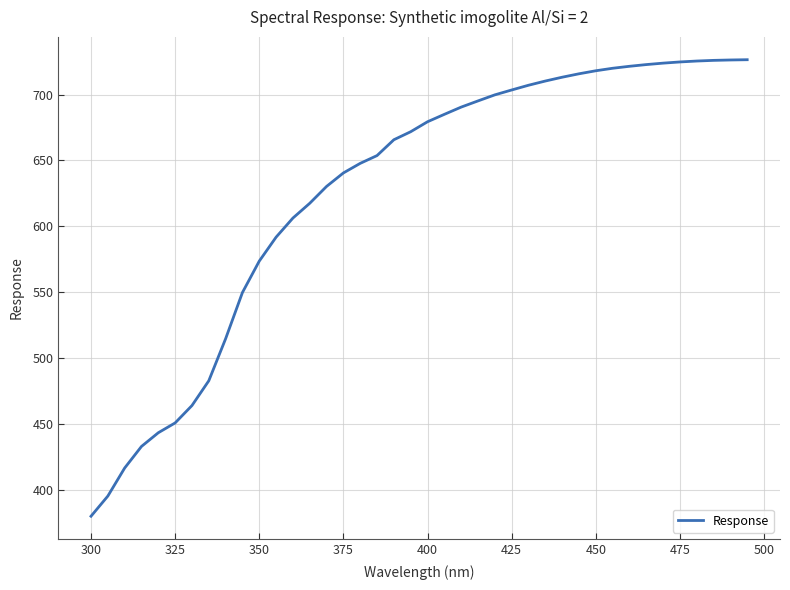

How many lines are shown in the chart?

1